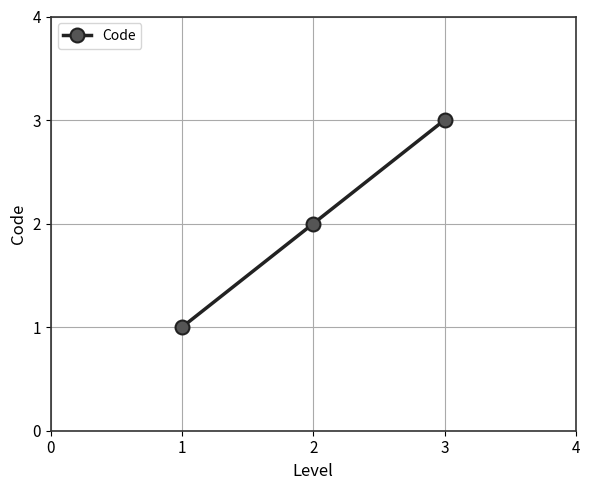

What is the maximum value shown in the chart?

3